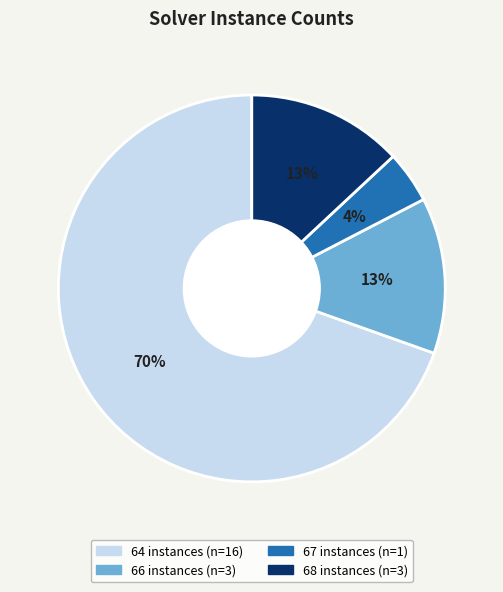

To the nearest percent, what is the average slice percentage?

25%